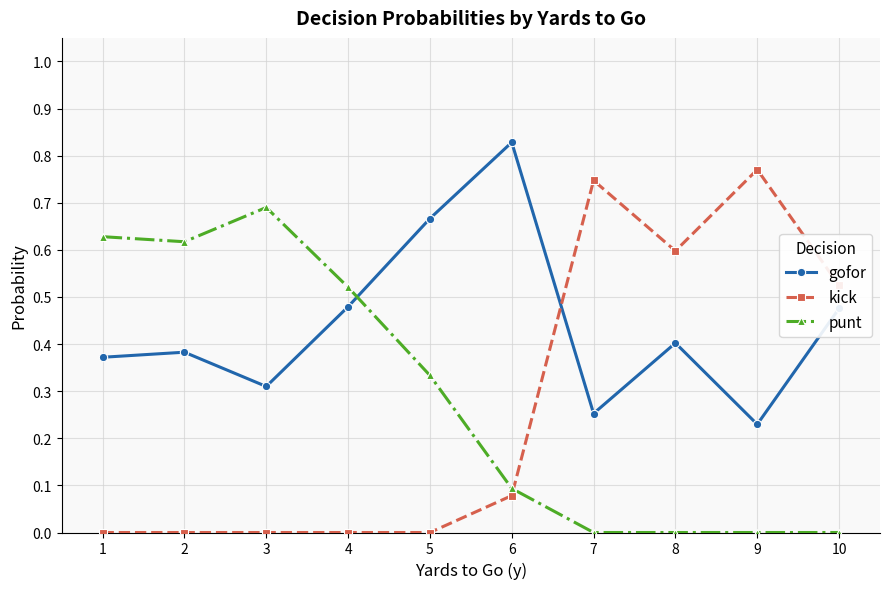

Between 1 and 8, which series saw the biggest shift?

punt